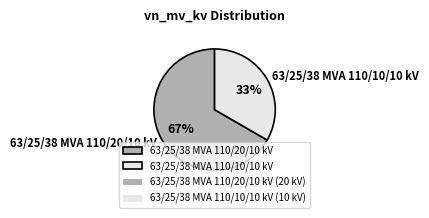

The 63/25/38 MVA 110/20/10 kV slice represents 82% of the pie. True or false?

False